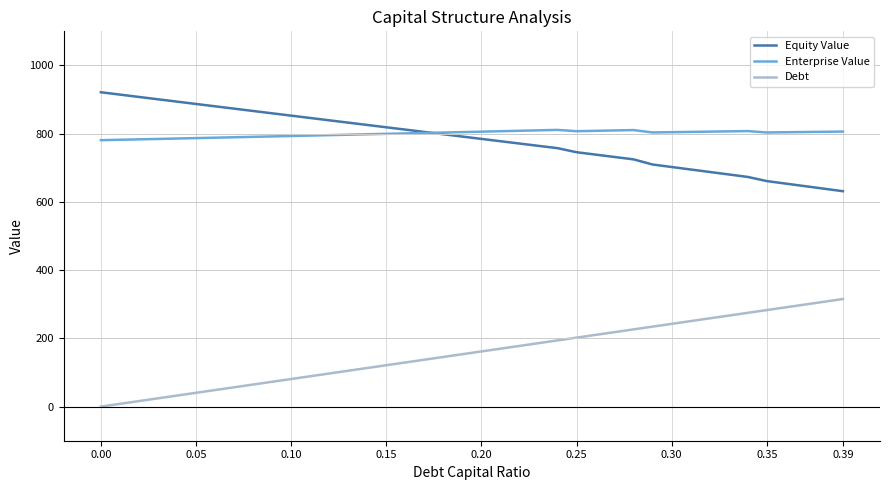

At how many categories does at least one series exceed 459?

40